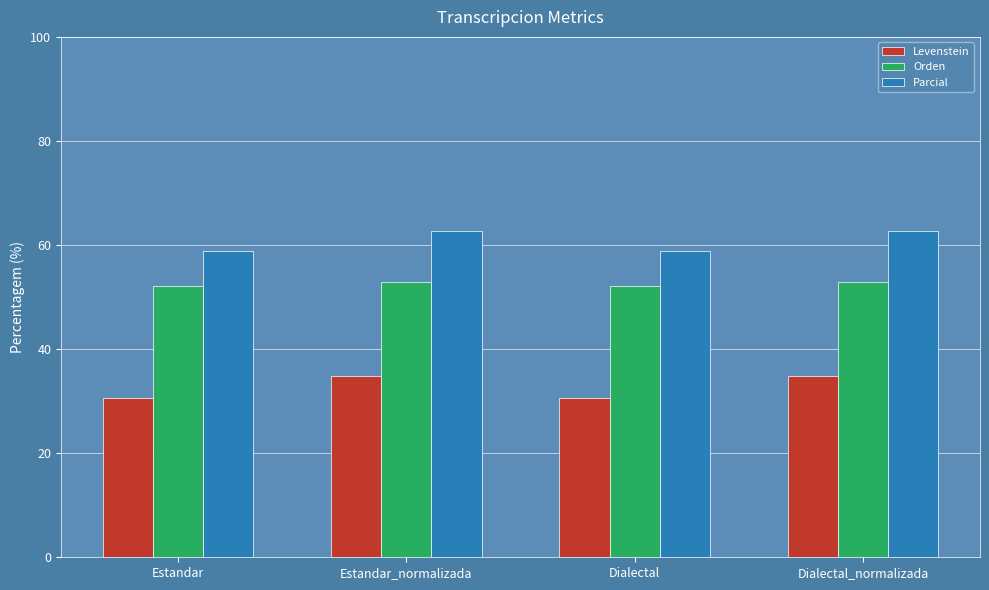

How many bars are there in total?

12